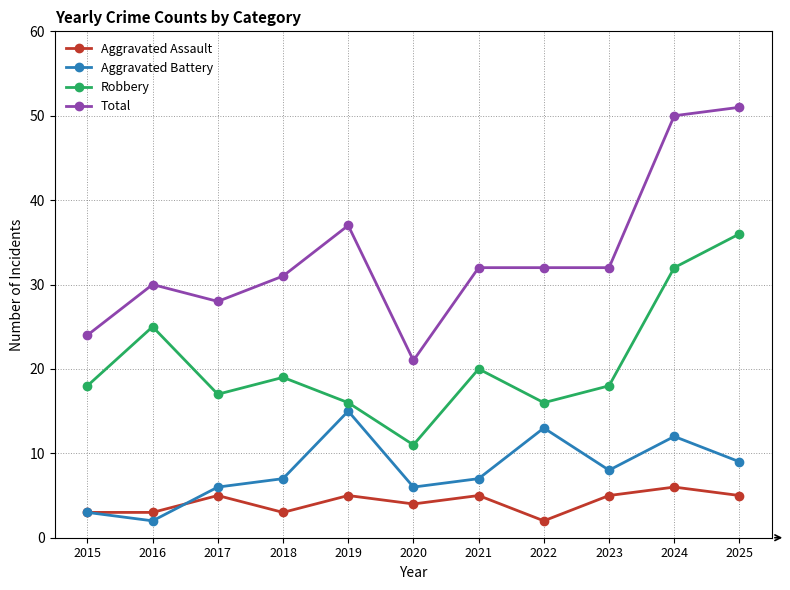

Is the value of Total at 2022 greater than the value of Aggravated Assault at 2017?

Yes